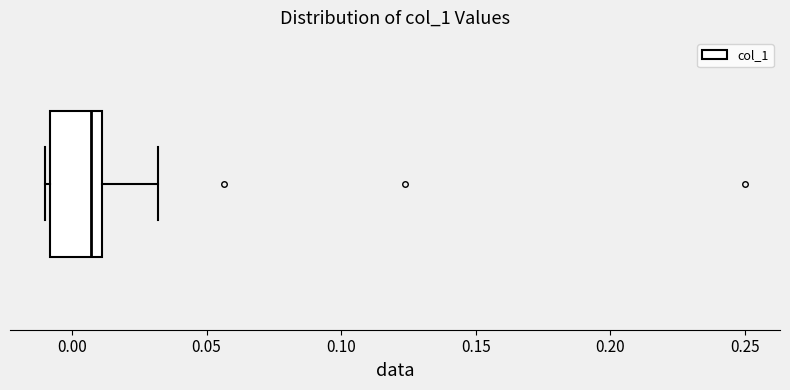

Where is the left edge of the box on the x-axis? The values are not printed on the chart, so give them approximately, as read against the axis.

-0.010